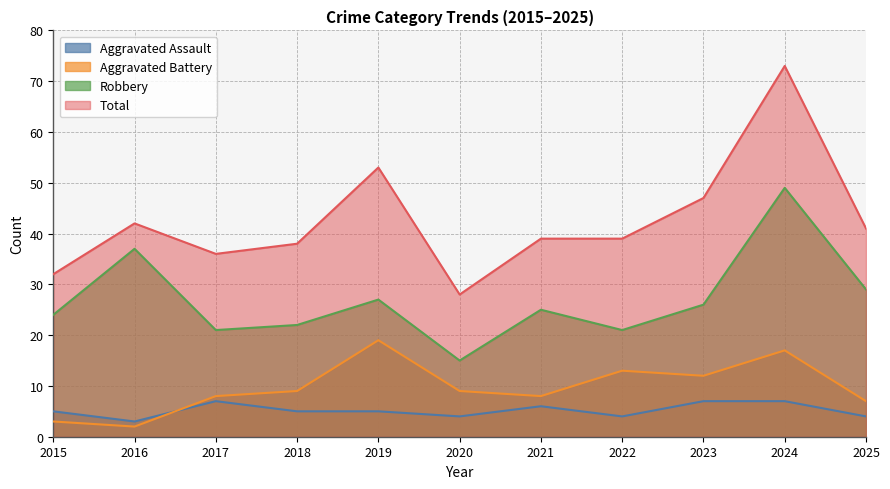

Does the chart display data point markers on the line(s)?

No